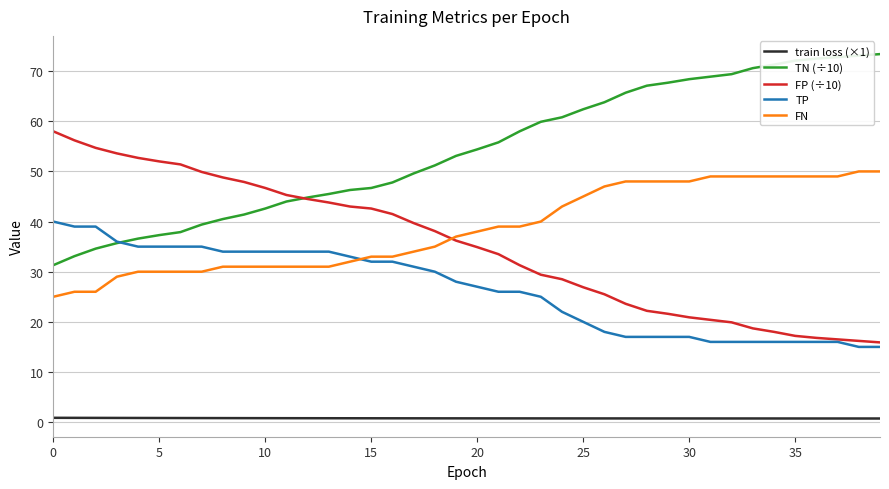

How many values in the FP (÷10) series exceed 36?

20